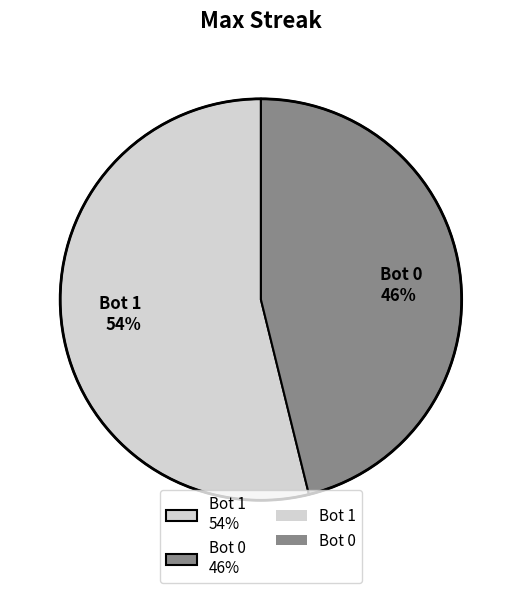

To the nearest percent, what is the difference between the largest and smallest slice percentages?

8%